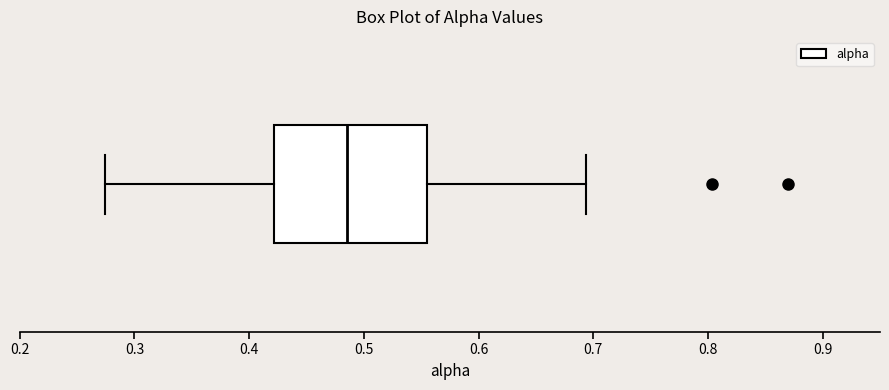

Read this box plot against the x-axis: the position of the median line, the range covered by the box, and the ends of both whiskers. The values are not printed on the chart, so give them approximately, as read against the axis.

median 0.48, box 0.42 to 0.55, whiskers 0.27 to 0.69